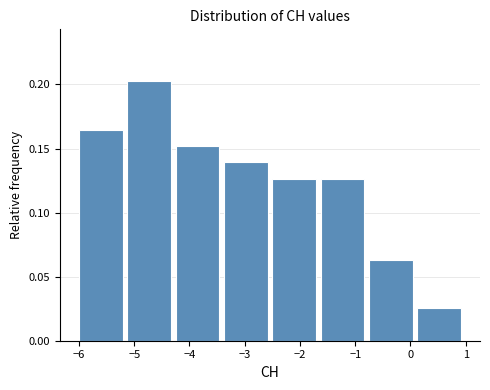

Over which range of the x-axis is the bar tallest?

-5.1 to -4.2